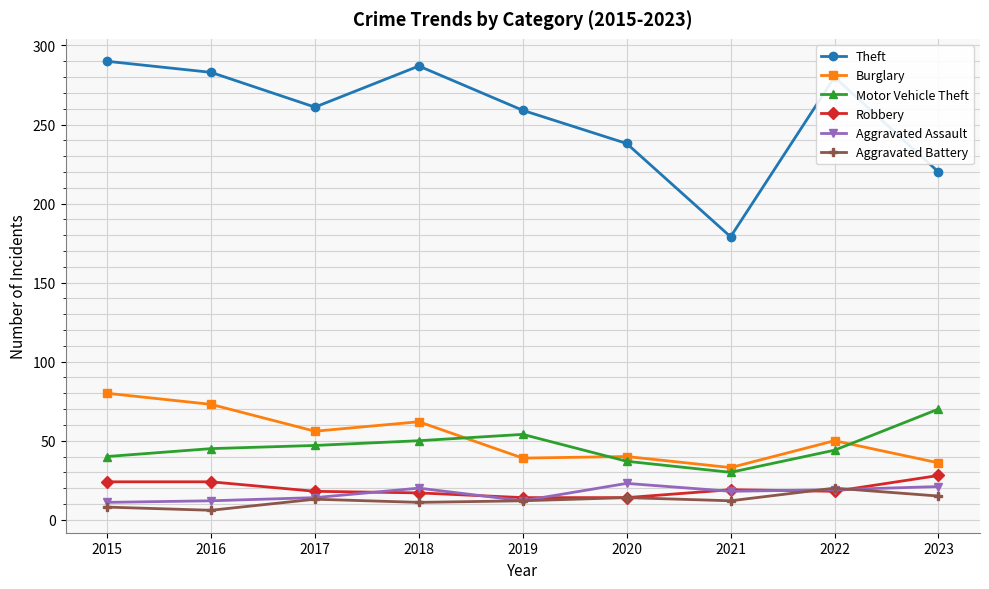

What is the highest value of the Aggravated Assault series?

23